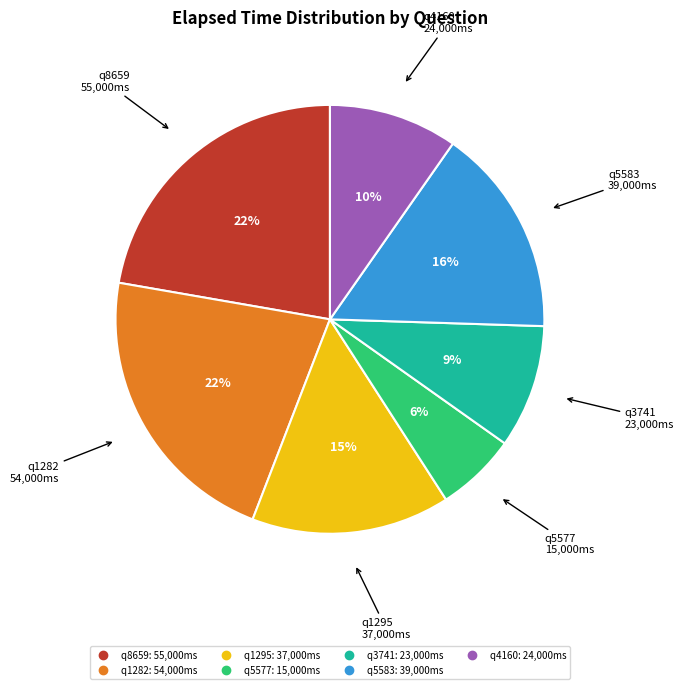

Is it true that q5577 is 6% of the pie?

True